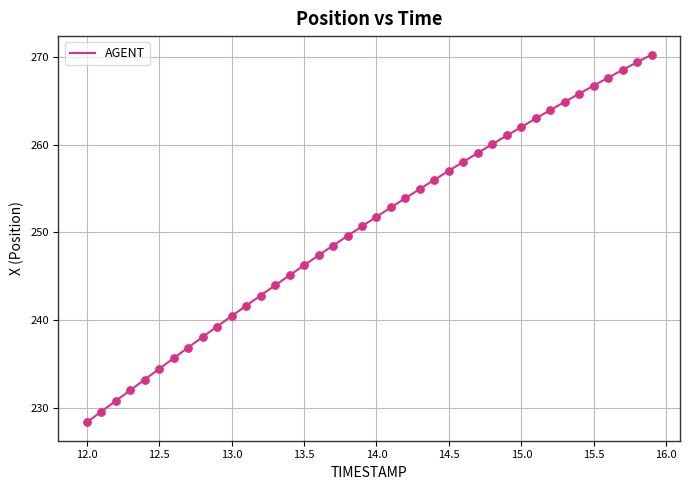

What is the smallest value displayed?

228.4